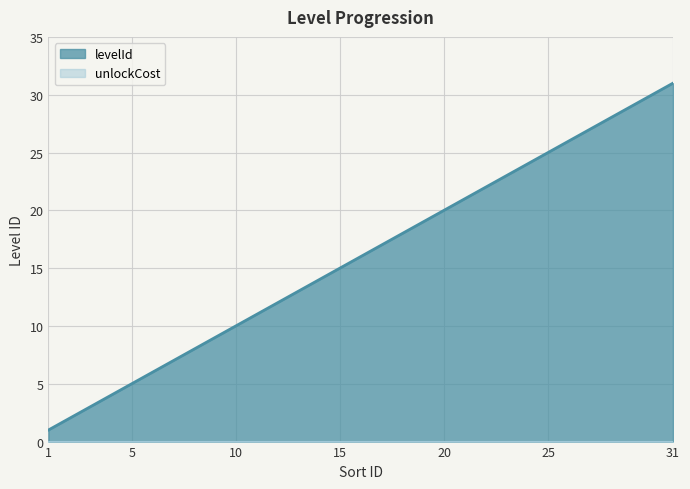

What is the minimum value shown in the chart?

0